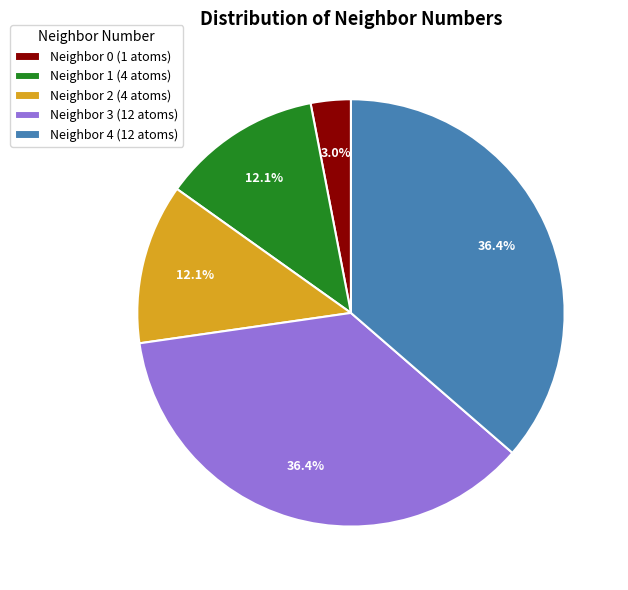

Combined, do Neighbor 3 (12 atoms) and Neighbor 2 (4 atoms) account for over 50%?

No